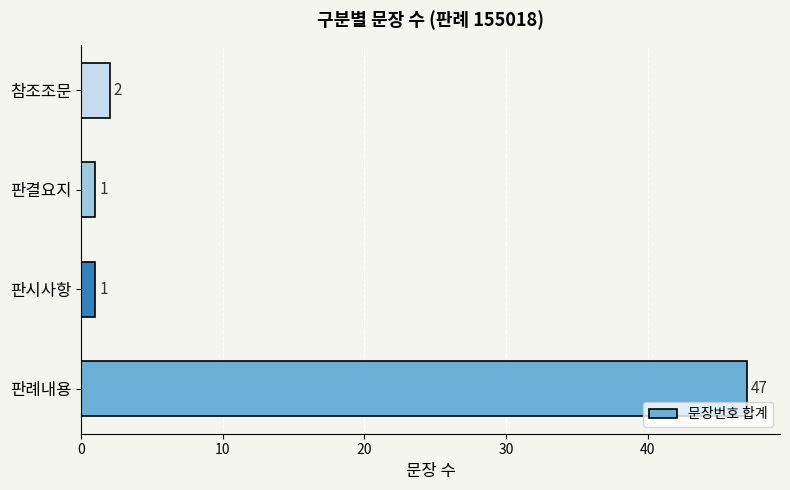

What is the maximum value shown in the chart?

47